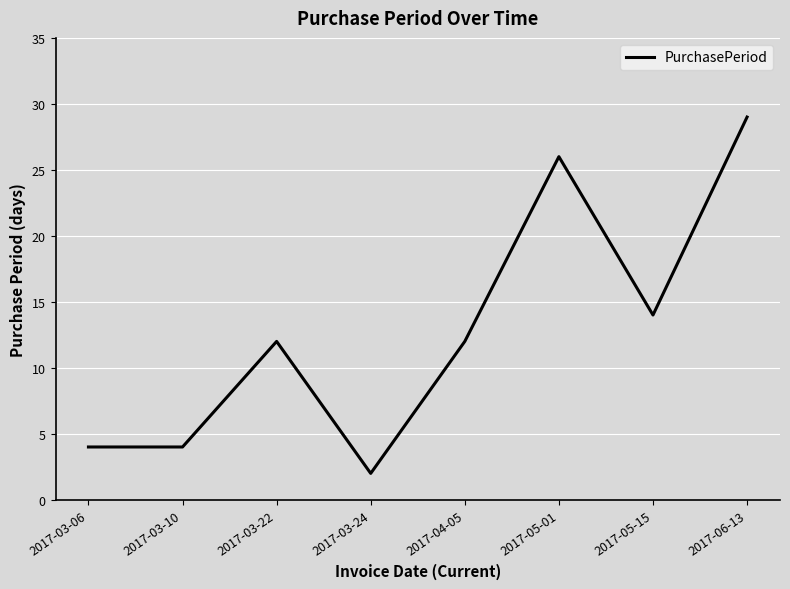

How many series are shown in this chart?

1